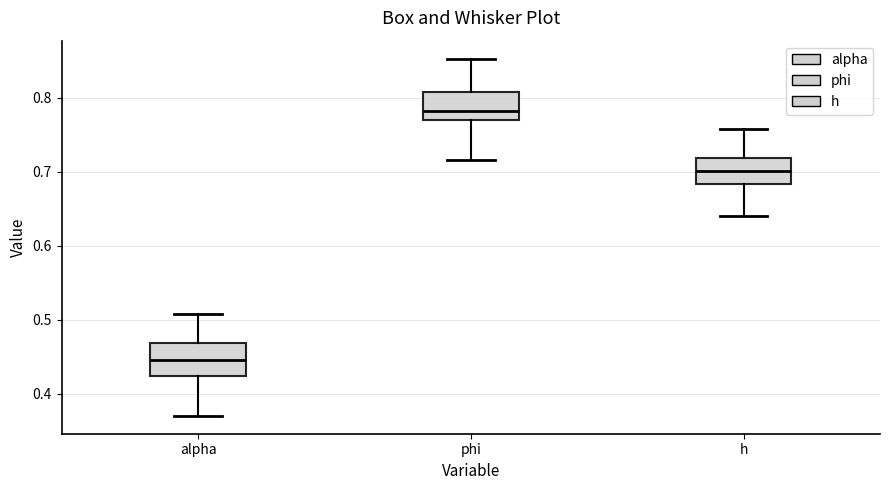

Reading left to right, transcribe this box plot: for each box, give where its median line is, the range the box spans, and where its two whiskers end, as read against the y-axis. The values are not printed on the chart, so give them approximately, as read against the axis.

alpha: median 0.45, box 0.42 to 0.47, whiskers 0.37 to 0.51
phi: median 0.78, box 0.77 to 0.81, whiskers 0.72 to 0.85
h: median 0.70, box 0.68 to 0.72, whiskers 0.64 to 0.76